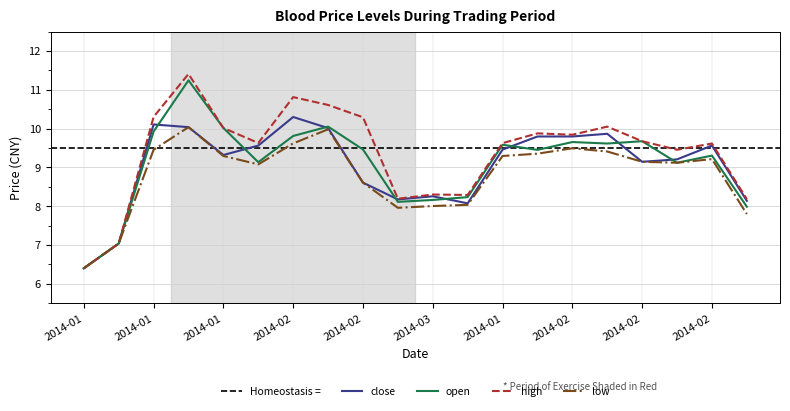

What is the label of the 14th point from the left?

2014-01-29